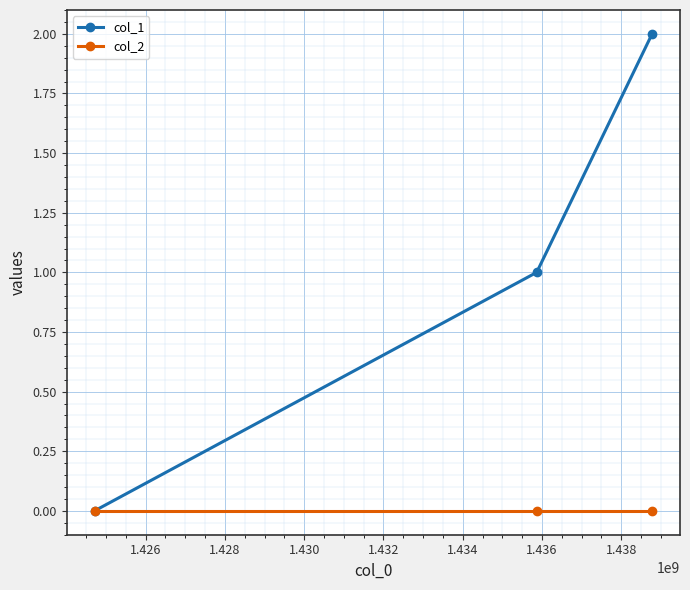

Rank the series by their average value, from highest to lowest.

col_1, col_2